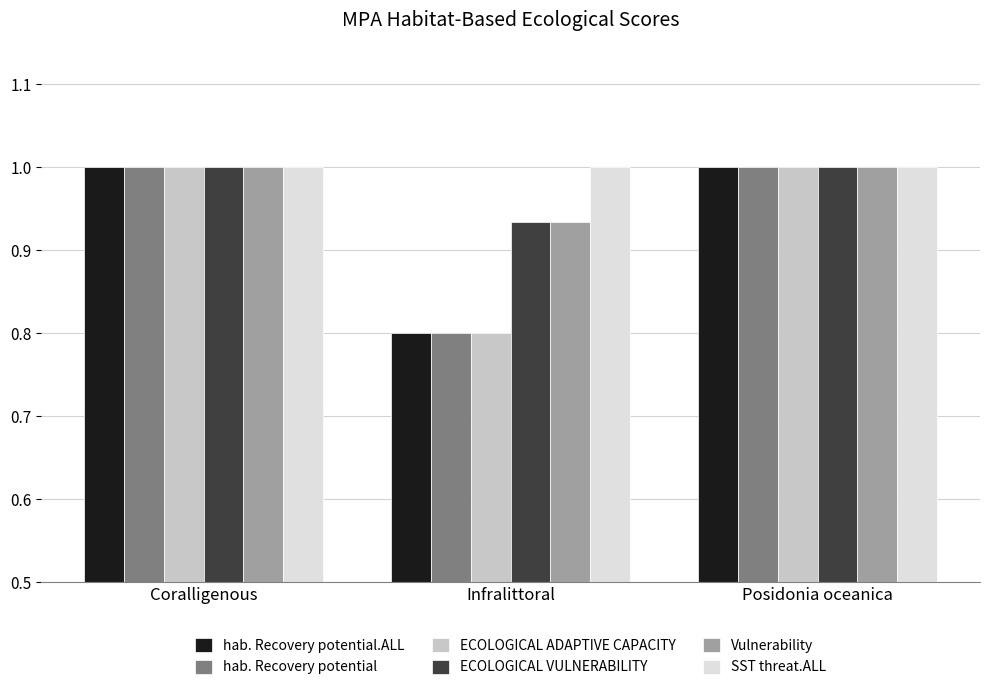

How many hab. Recovery potential values are between 0 and 1?

3